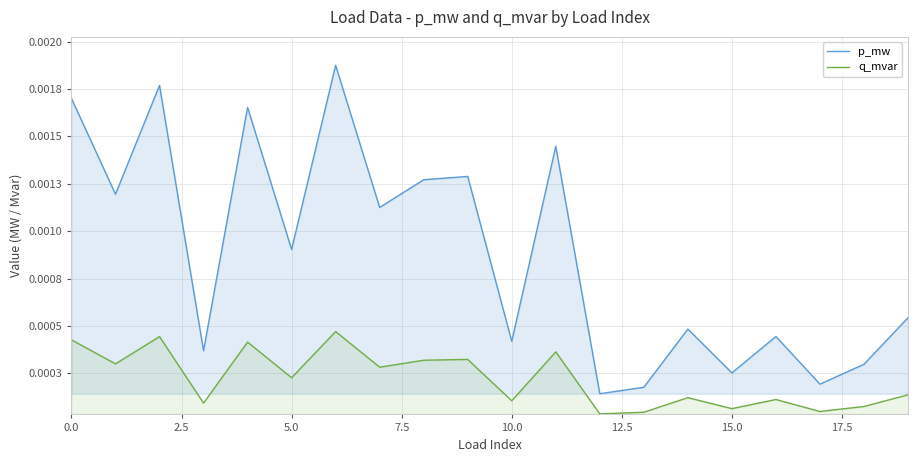

True or false: q_mvar and p_mw intersect in this chart.

False